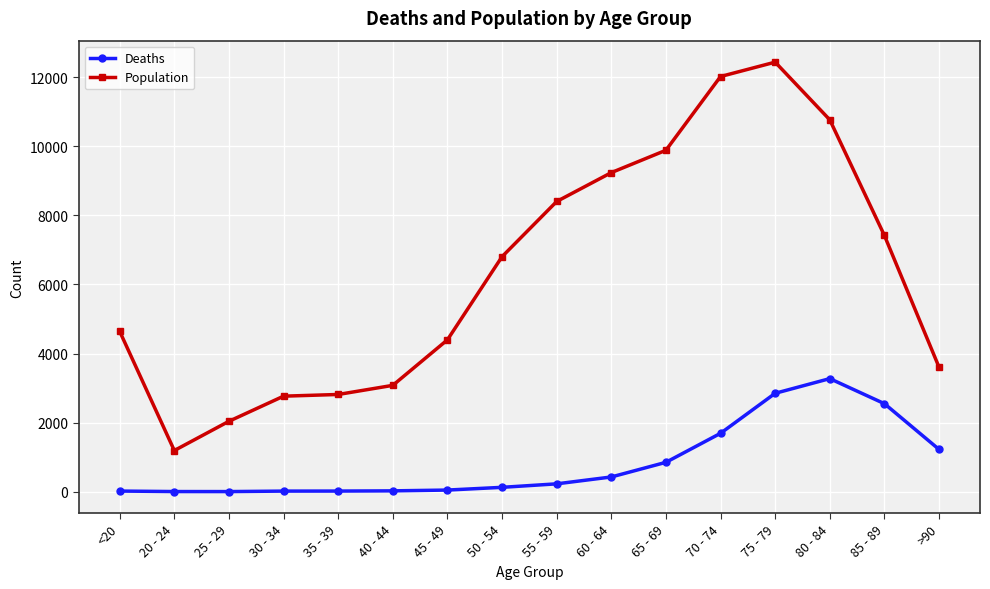

Does the chart display data point markers on the line(s)?

Yes